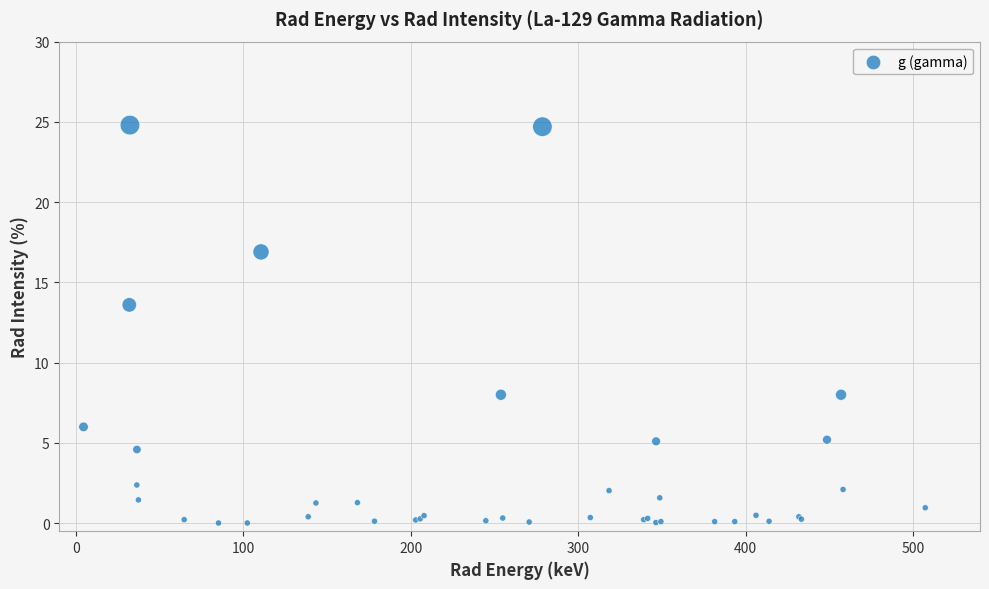

What Y value in the scatter plot is closest to 12?

13.6